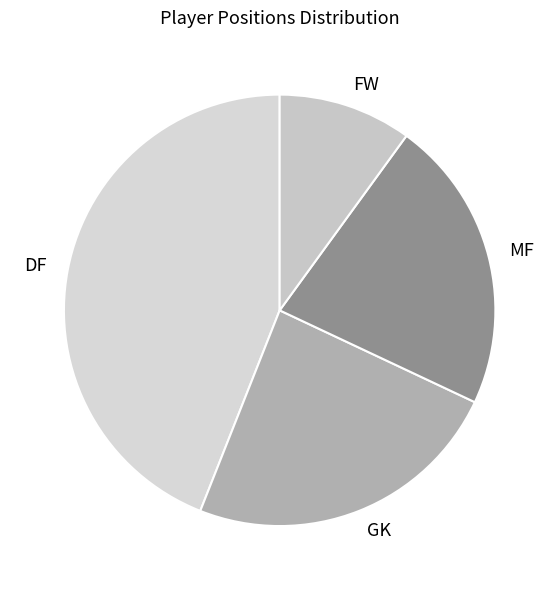

What is the ratio of the value at MF to the value at DF?

0.5